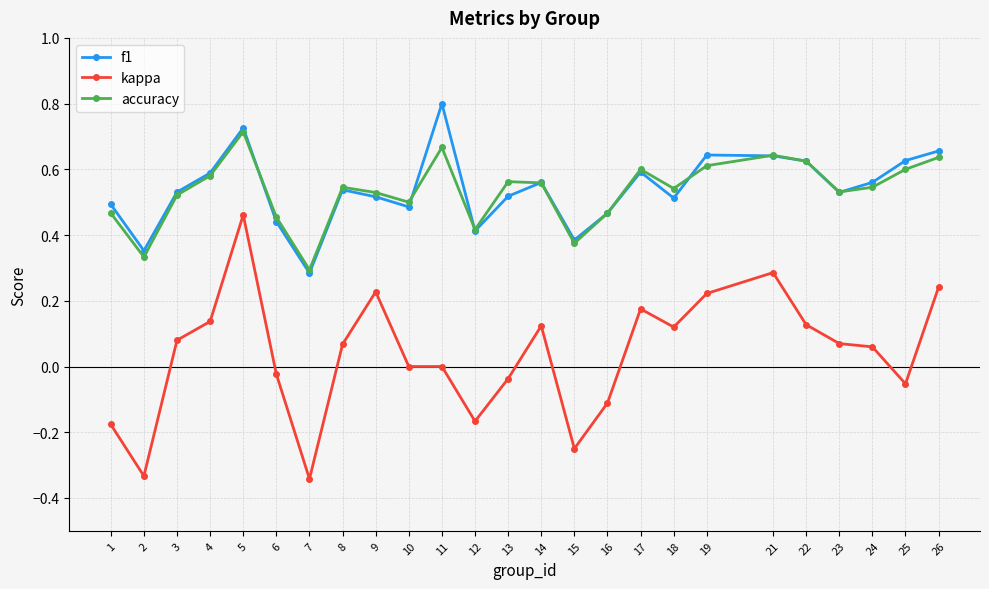

Count the number of categories in the chart.

25